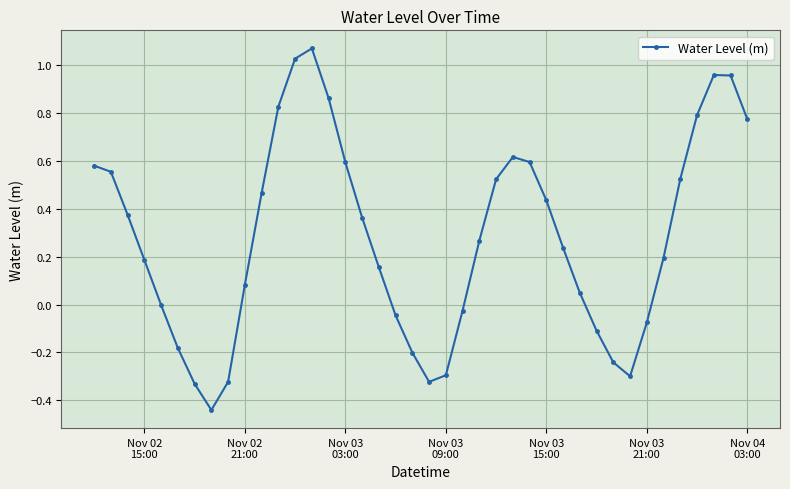

How many points are lower than both their immediate neighbors (excluding endpoints)?

3